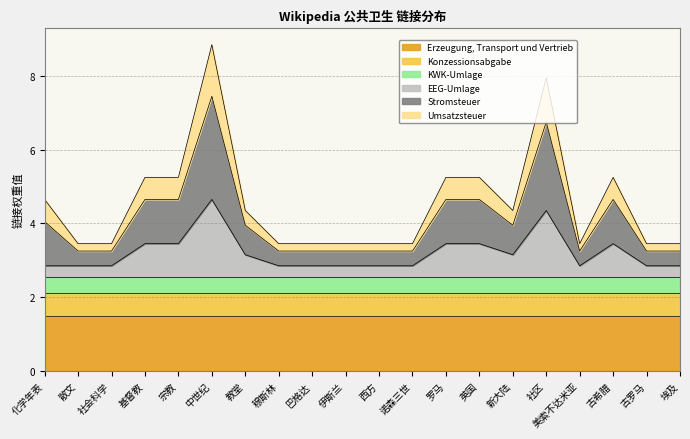

Is the value of col_6_values at 伊斯兰 greater than the value of 公共卫生 at 巴格达?

No